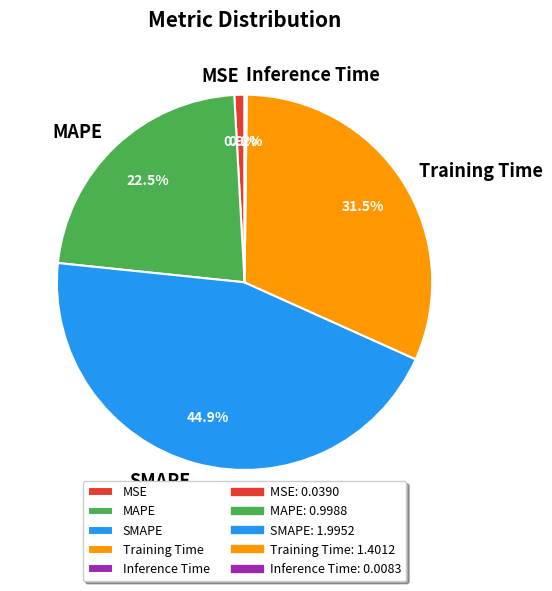

What percentage do MAPE and MSE together represent?

23.4%